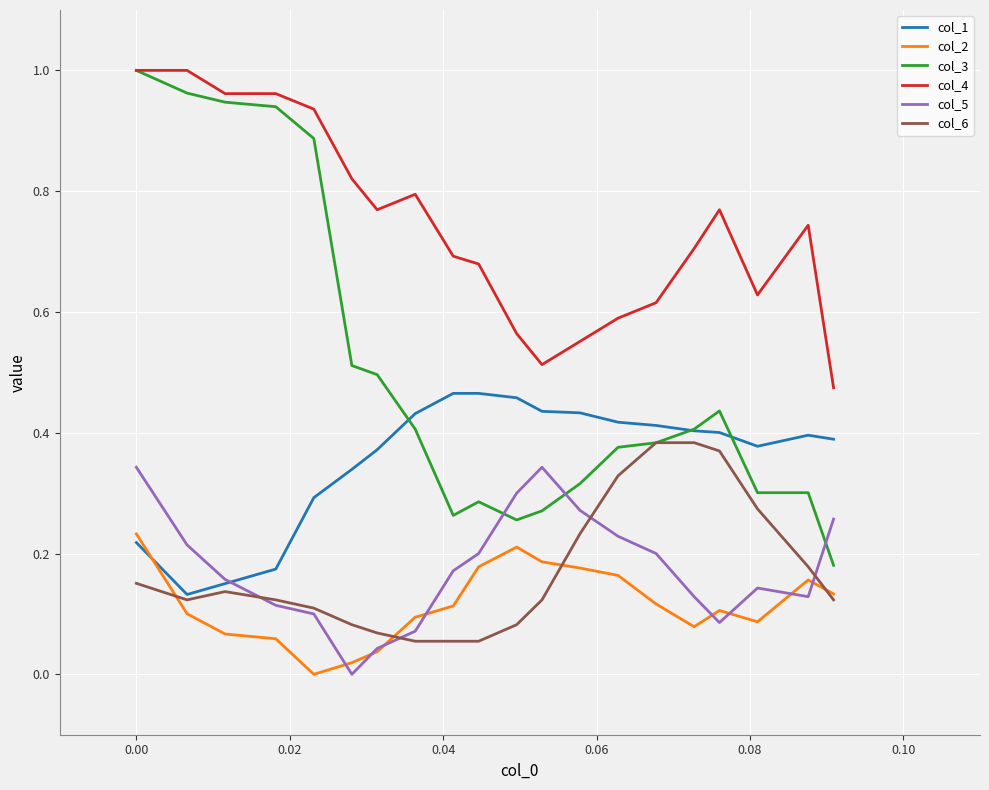

True or false: col_5 and col_4 intersect in this chart.

False